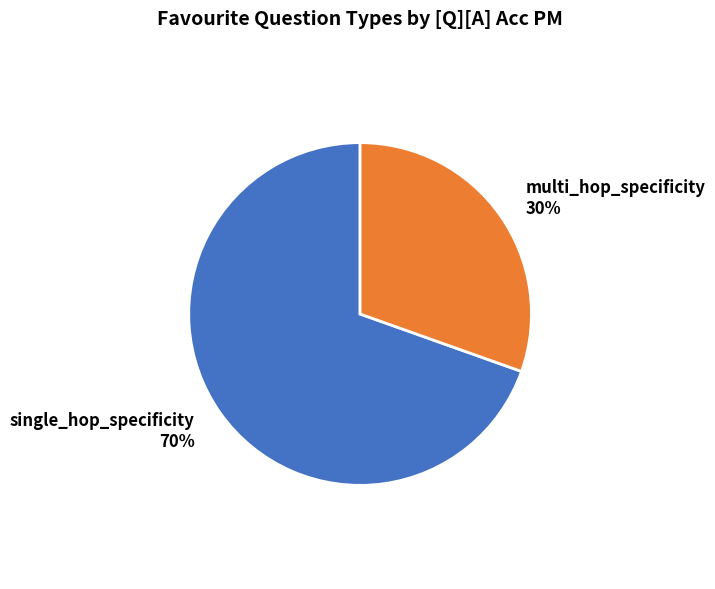

The single_hop_specificity slice represents 30% of the pie. True or false?

False